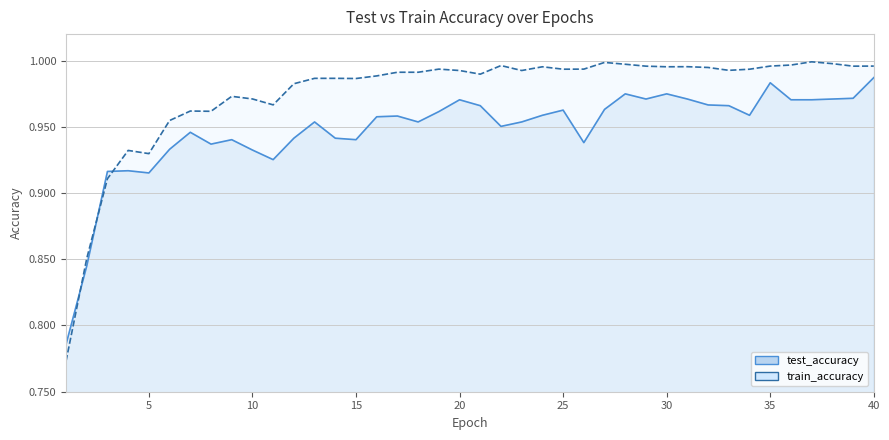

What is the value of the test_accuracy point at the 8th from the left?

0.9